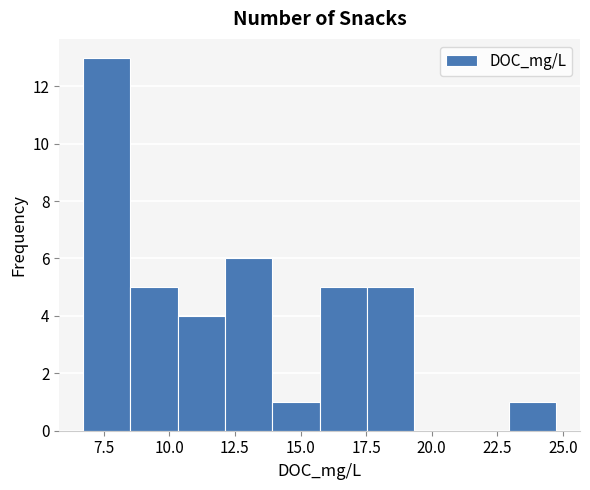

Read against the x-axis, roughly where is the centre of the tallest bar?

7.5